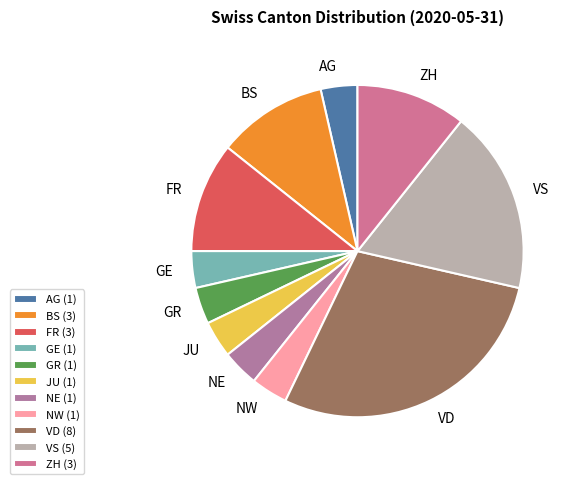

How many segments does this pie chart have?

11